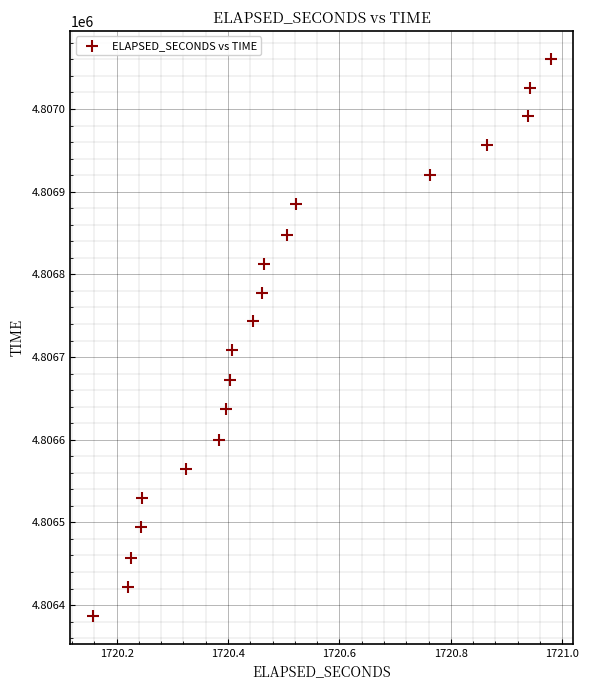

What is the range of Y values (max minus min)?

674